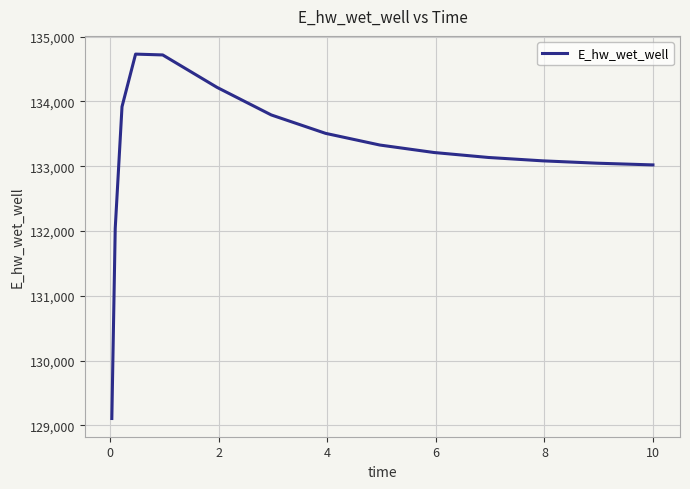

What is the maximum value shown in the chart?

134729.3